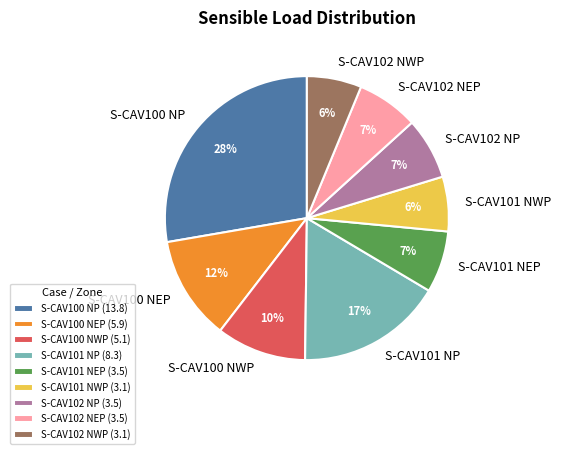

Do S-CAV101 NWP and S-CAV100 NP together represent more than half of the pie?

No